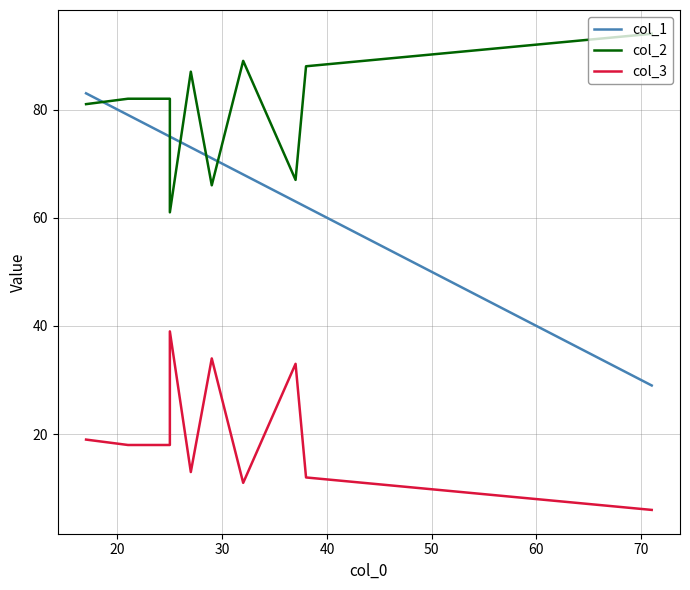

List the series in order of their peak value, highest first.

col_2, col_1, col_3